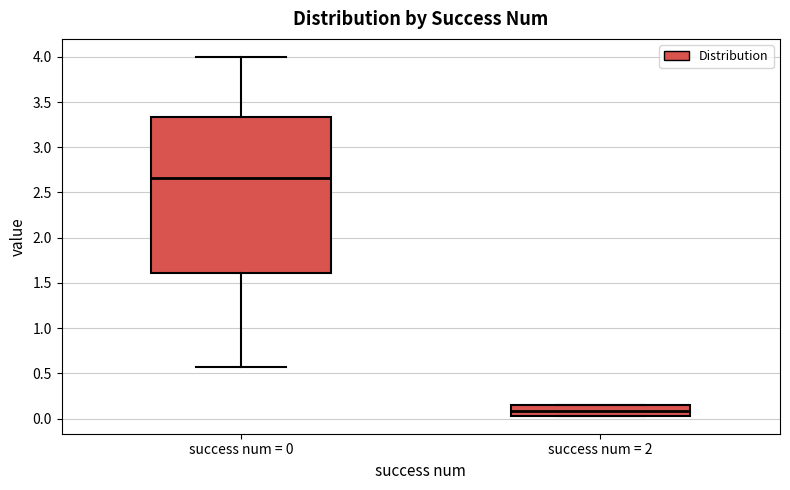

Where does the median line of the box for success num = 0 sit on the y-axis? The values are not printed on the chart, so give them approximately, as read against the axis.

2.65